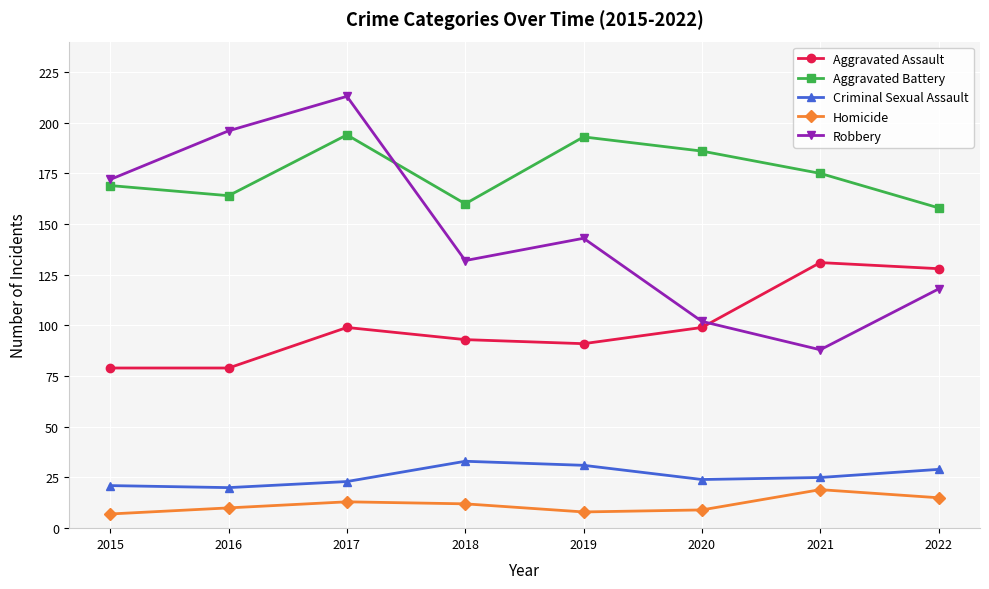

Rank the series at 2016 from lowest to highest value.

Homicide, Criminal Sexual Assault, Aggravated Assault, Aggravated Battery, Robbery